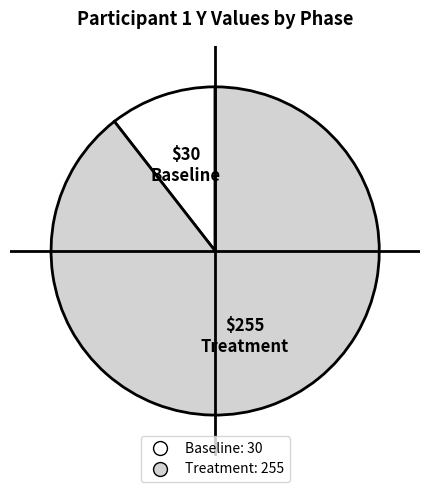

Is there a majority slice in this chart?

Yes